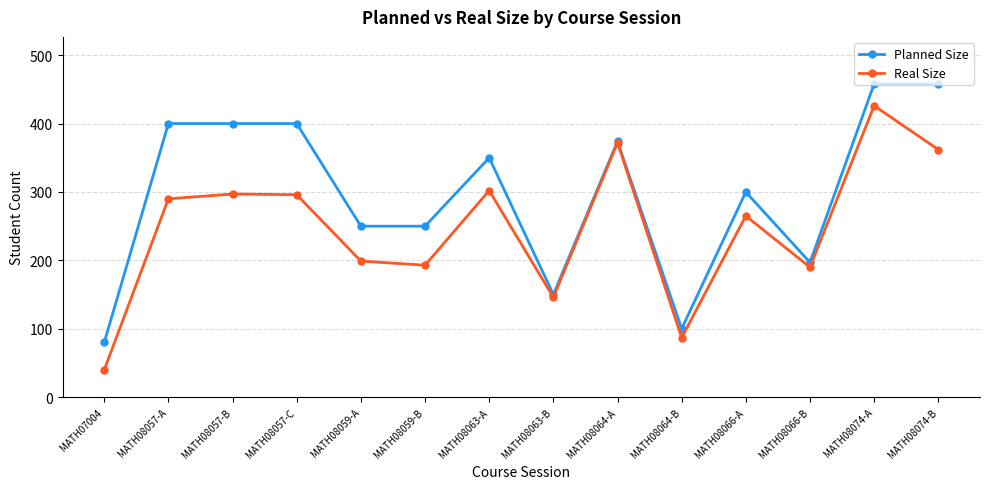

List the series in order of their peak value, highest first.

Planned Size, Real Size